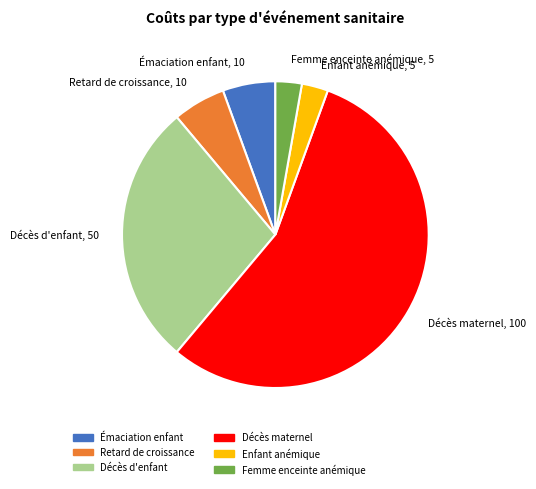

Count the number of slices in the pie.

6